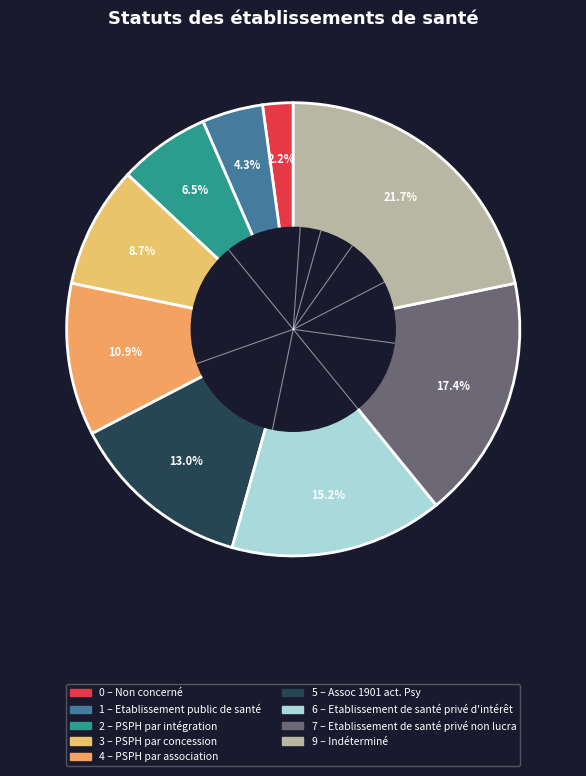

How many segments does this pie chart have?

9